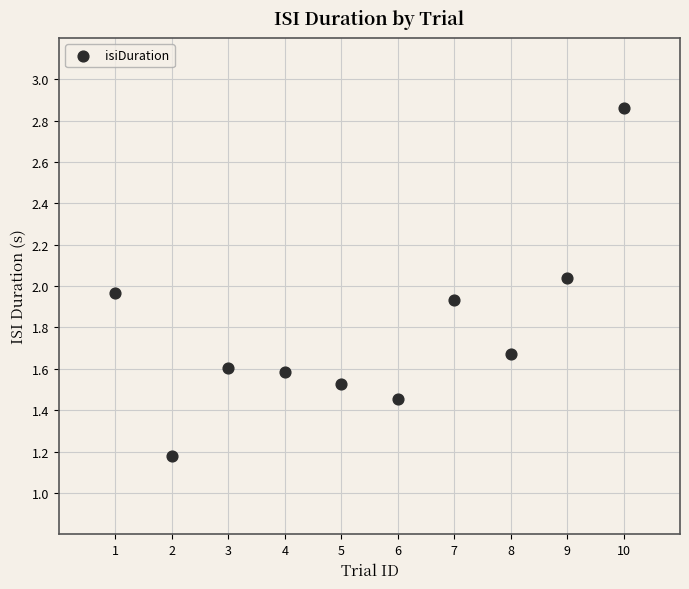

What is the range of X values (max minus min)?

9.0